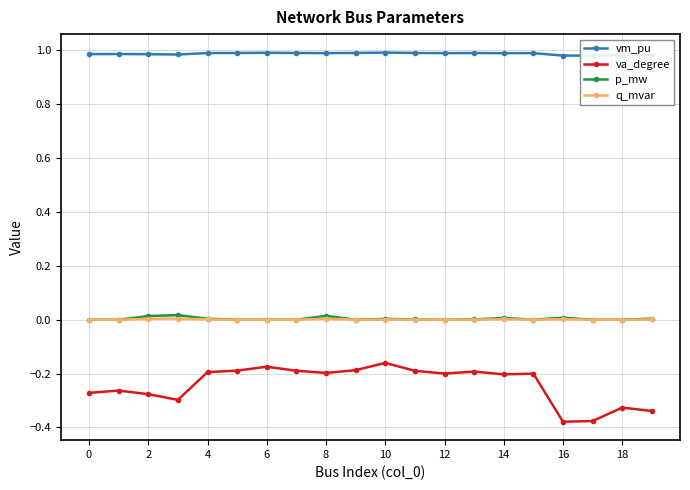

What are all the series names shown in the legend?

vm_pu, va_degree, p_mw, q_mvar